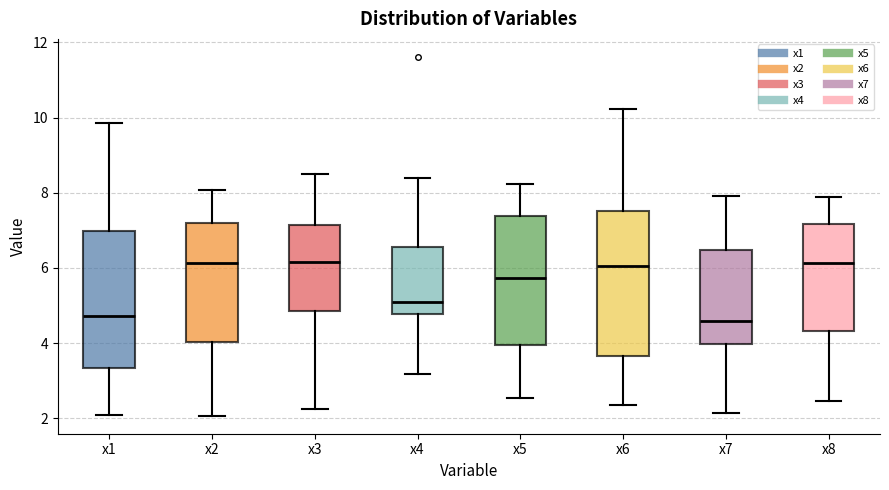

Reading left to right, read every box against the y-axis: the position of its median line, the range the box covers, and the ends of its whiskers. The values are not printed on the chart, so give them approximately, as read against the axis.

x1: median 4.8, box 3.4 to 7.0, whiskers 2.0 to 9.8
x2: median 6.2, box 4.0 to 7.2, whiskers 2.0 to 8.0
x3: median 6.2, box 4.8 to 7.2, whiskers 2.2 to 8.4
x4: median 5.0, box 4.8 to 6.6, whiskers 3.2 to 8.4
x5: median 5.8, box 4.0 to 7.4, whiskers 2.6 to 8.2
x6: median 6.0, box 3.6 to 7.6, whiskers 2.4 to 10.2
x7: median 4.6, box 4.0 to 6.4, whiskers 2.2 to 8.0
x8: median 6.2, box 4.4 to 7.2, whiskers 2.4 to 7.8